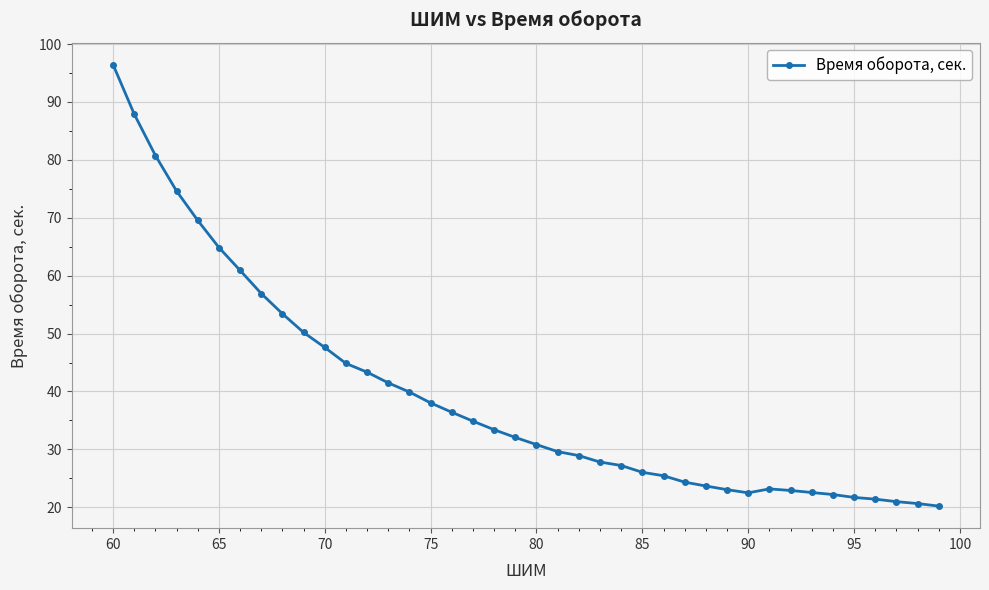

Does the chart have visible grid lines?

Yes